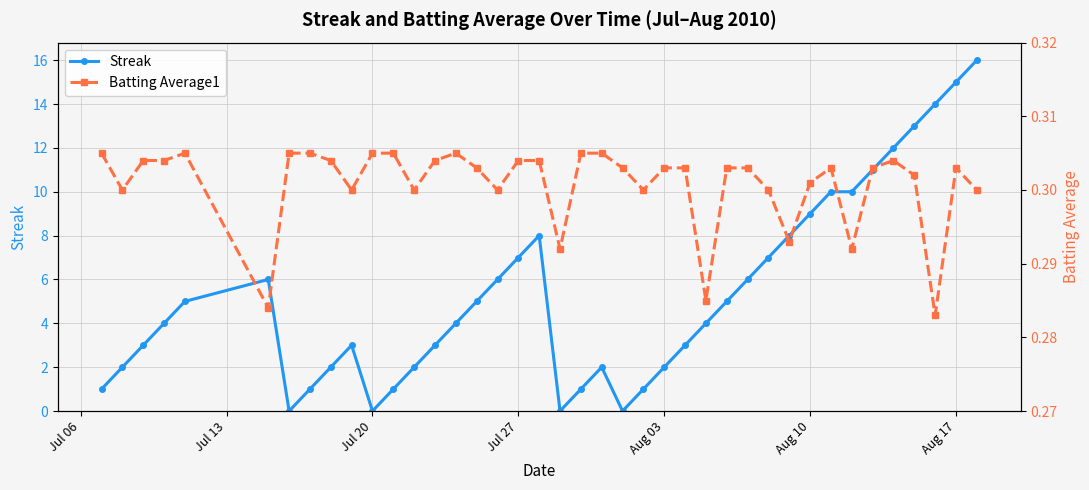

True or false: Streak has more than 0 interior local peaks.

True